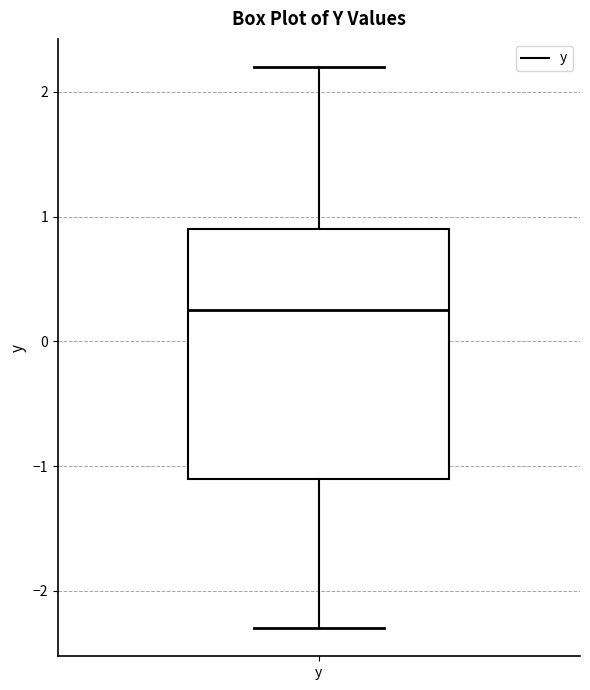

Where is the lower edge of the box for y on the y-axis? The values are not printed on the chart, so give them approximately, as read against the axis.

-1.1